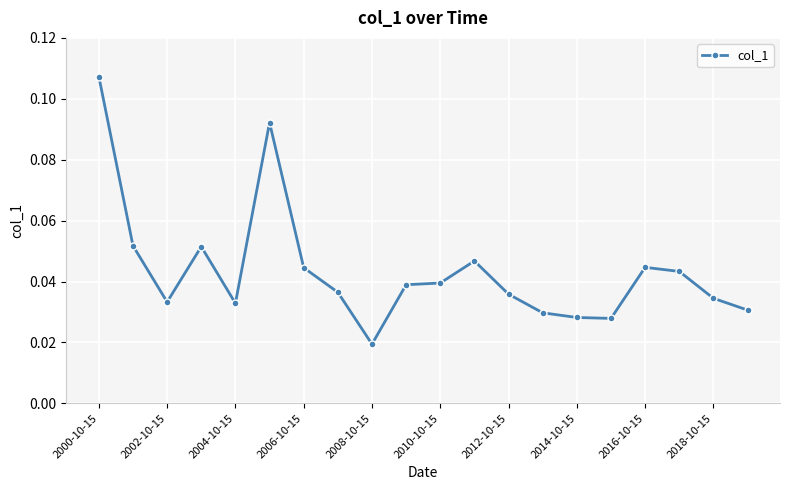

Count the values in the range 0 to 1.

20